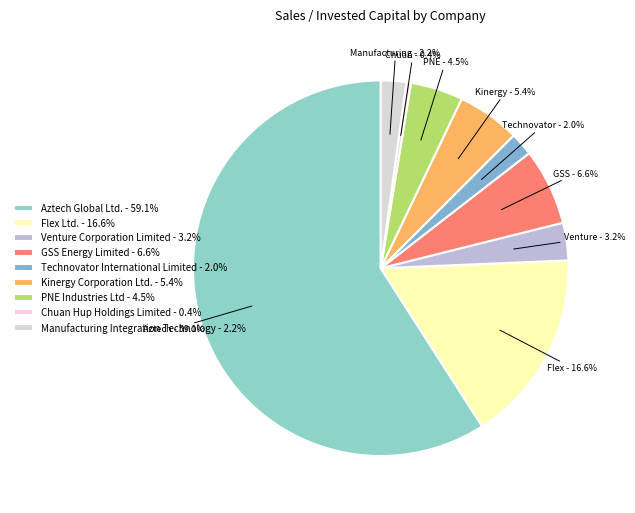

Rank the categories by value from highest to lowest.

Aztech Global Ltd., Flex Ltd., GSS Energy Limited, Kinergy Corporation Ltd., PNE Industries Ltd, Venture Corporation Limited, Manufacturing Integration Technology, Technovator International Limited, Chuan Hup Holdings Limited